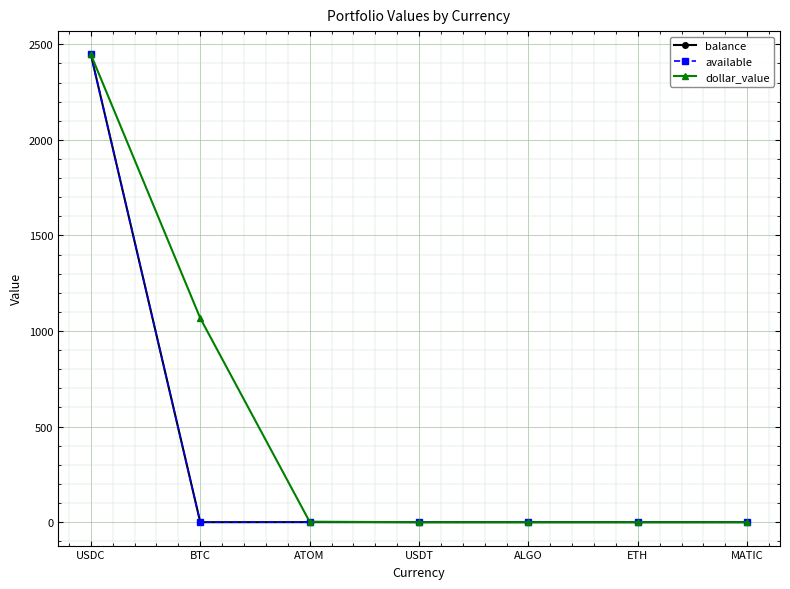

How many intersections are there between dollar_value and available?

2